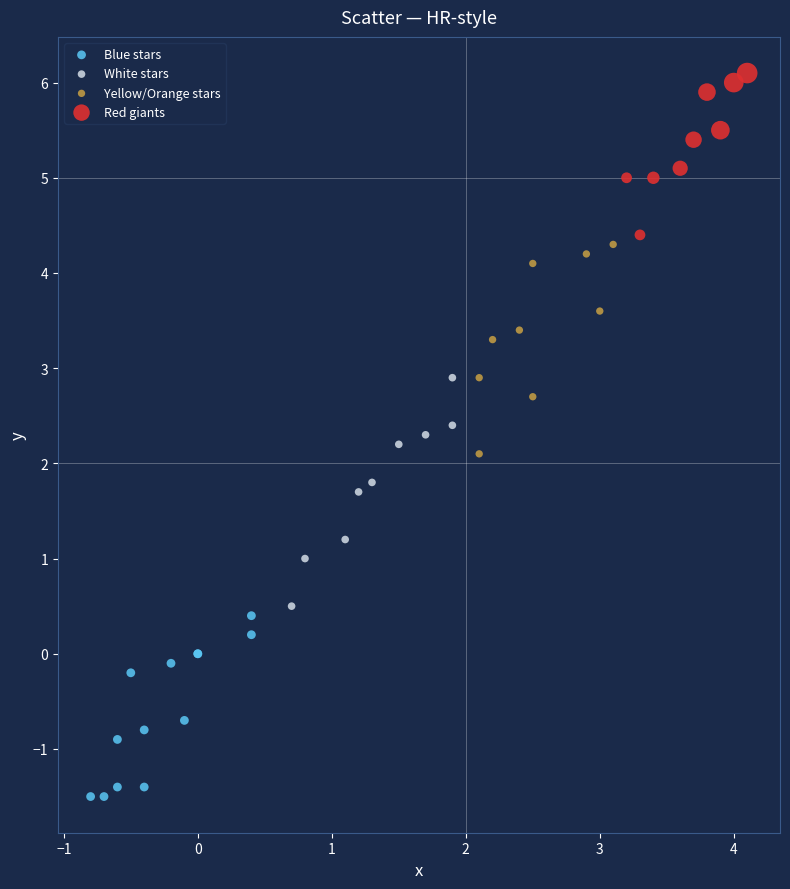

Which series contains the highest Y value?

Red giants